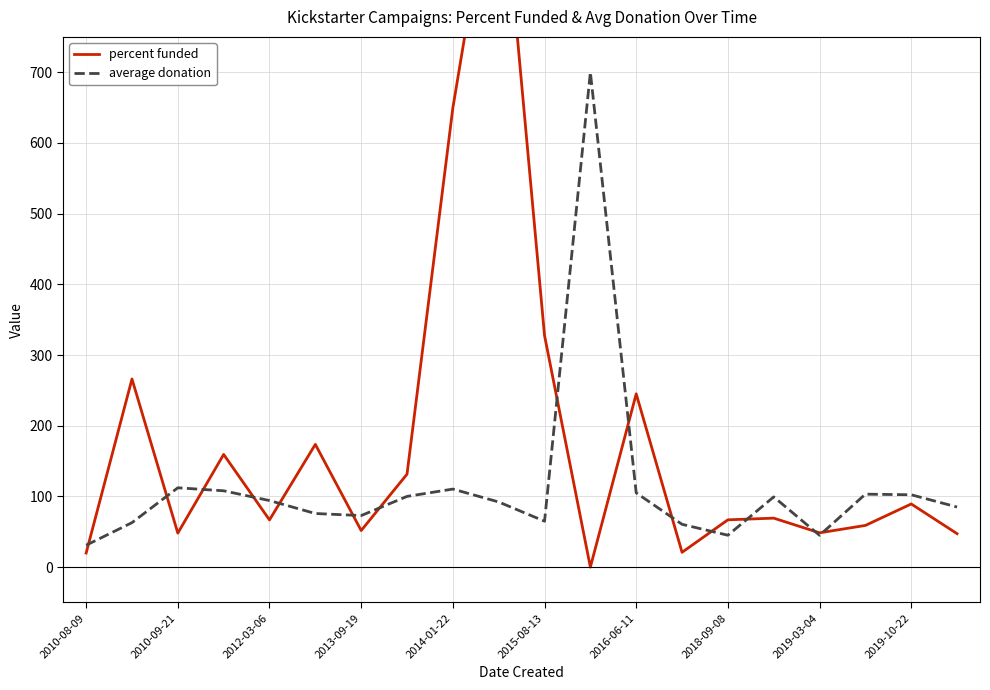

List the series in order of their peak value, highest first.

percent funded, average donation